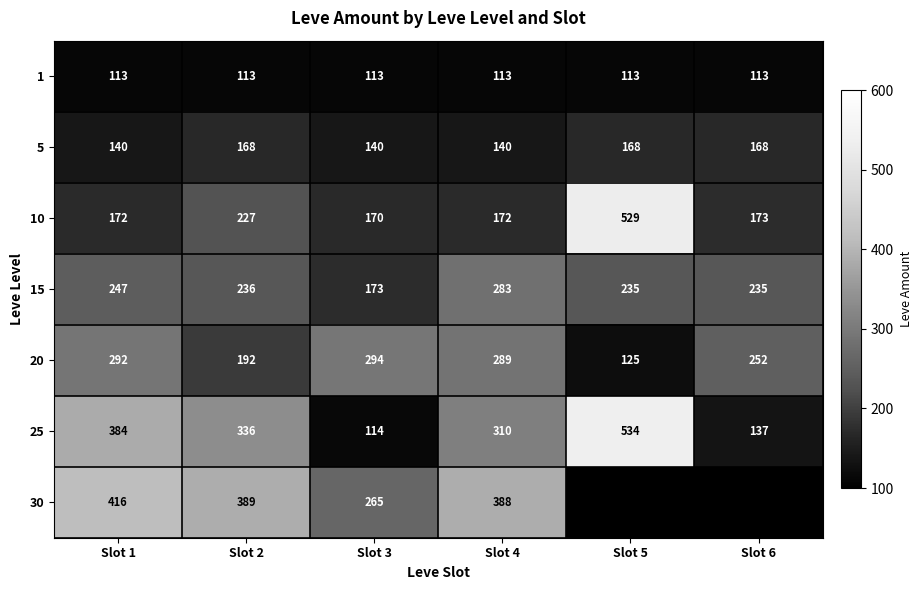

What is the difference between the highest and lowest values at Slot 2?

276